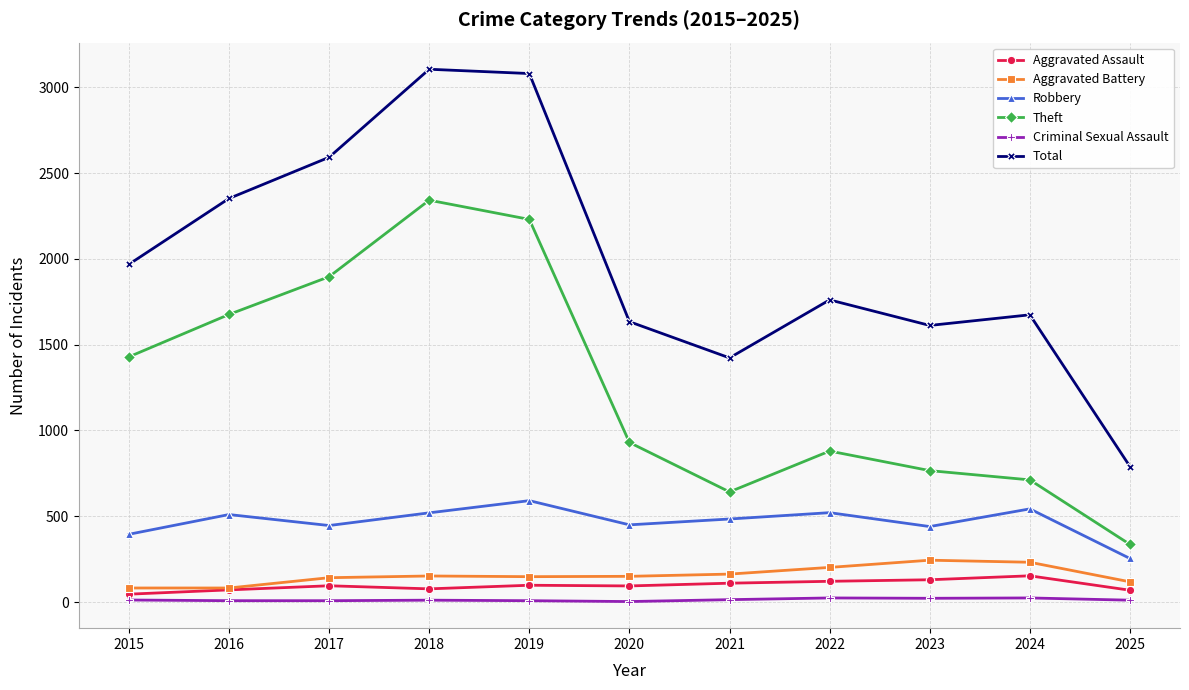

The Aggravated Assault series shows 121 at 2022. True or false?

True